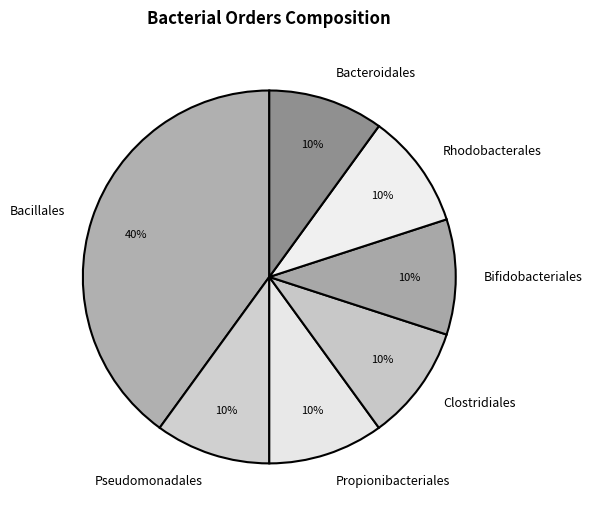

To the nearest percent, what is the combined percentage of Pseudomonadales and Propionibacteriales?

20%